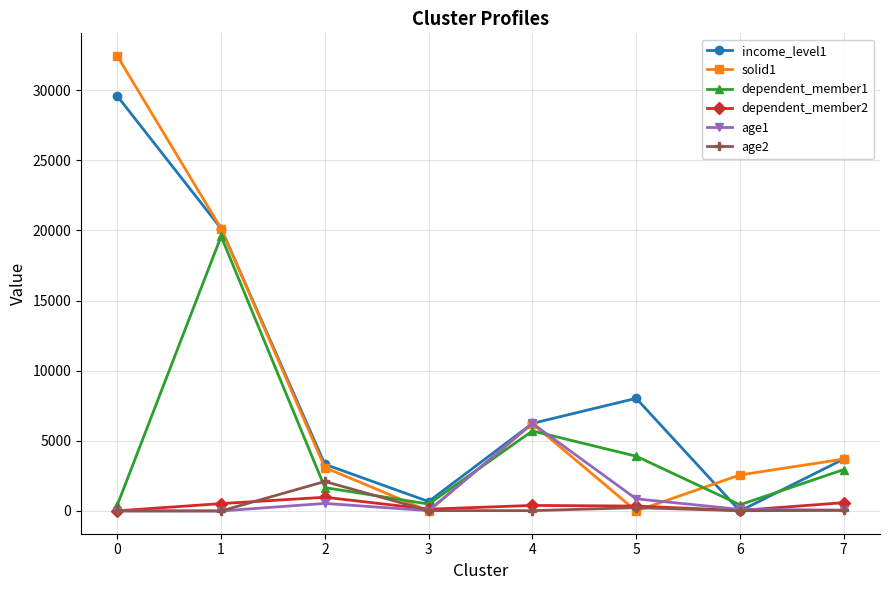

How many times do solid1 and age1 cross each other?

2